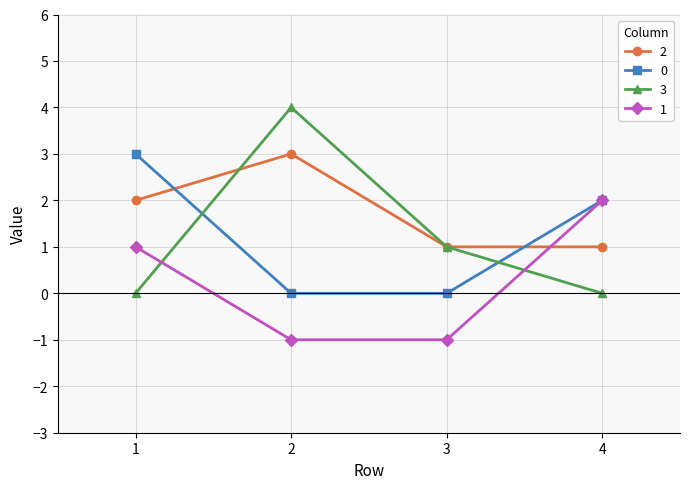

Which series has the largest total across all categories?

2